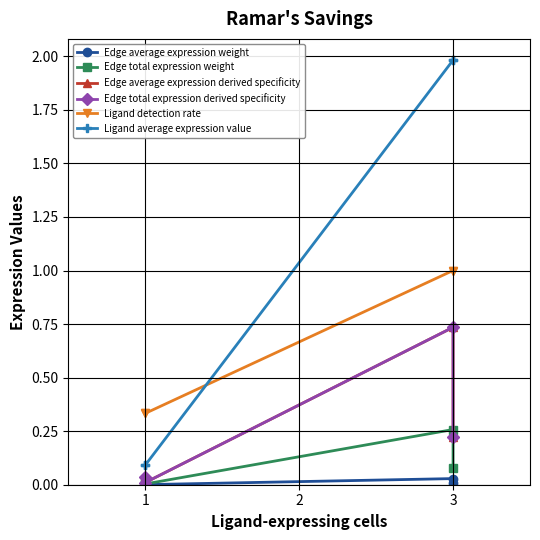

Is this an area chart (filled region under the line)?

No